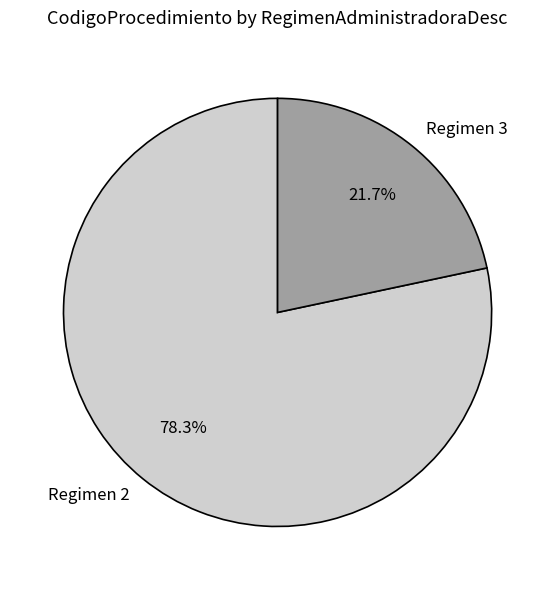

Rank the categories by value from highest to lowest.

Regimen 2, Regimen 3